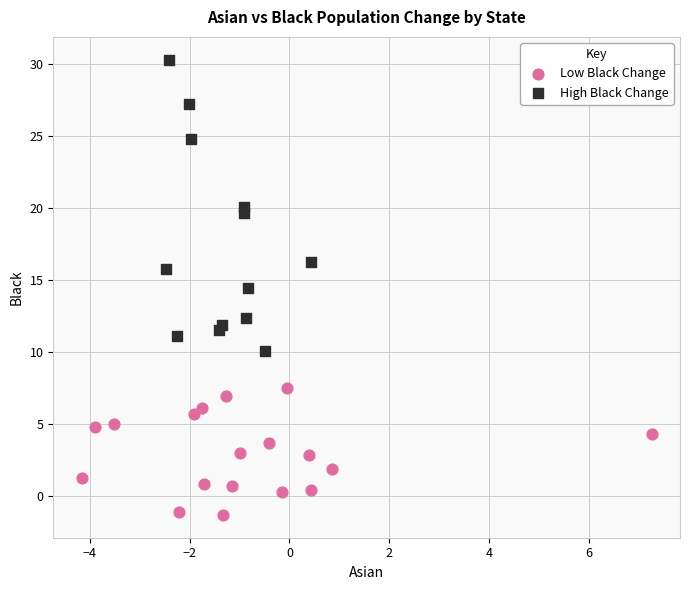

Which series contains the lowest Y value?

Low Black Change